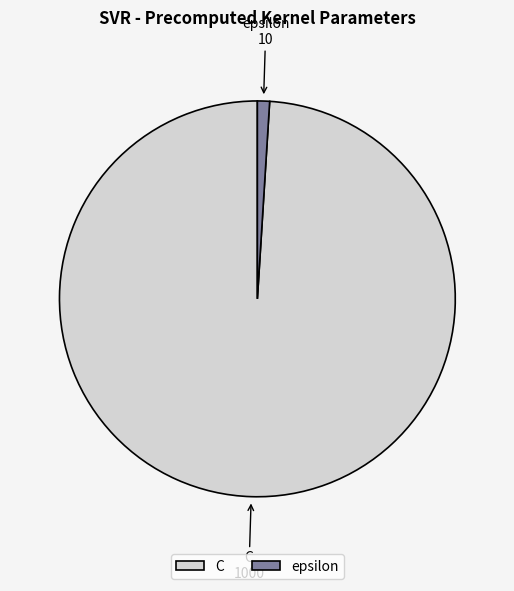

Combined, do C and epsilon account for over 50%?

Yes